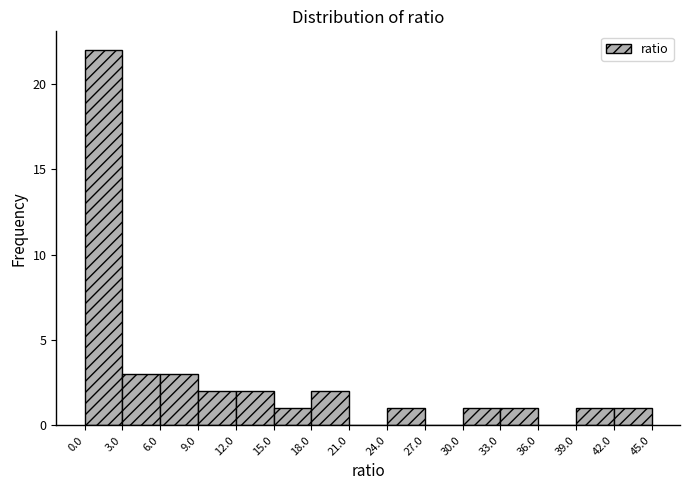

Over which range of the x-axis is the bar tallest?

0.0 to 3.0